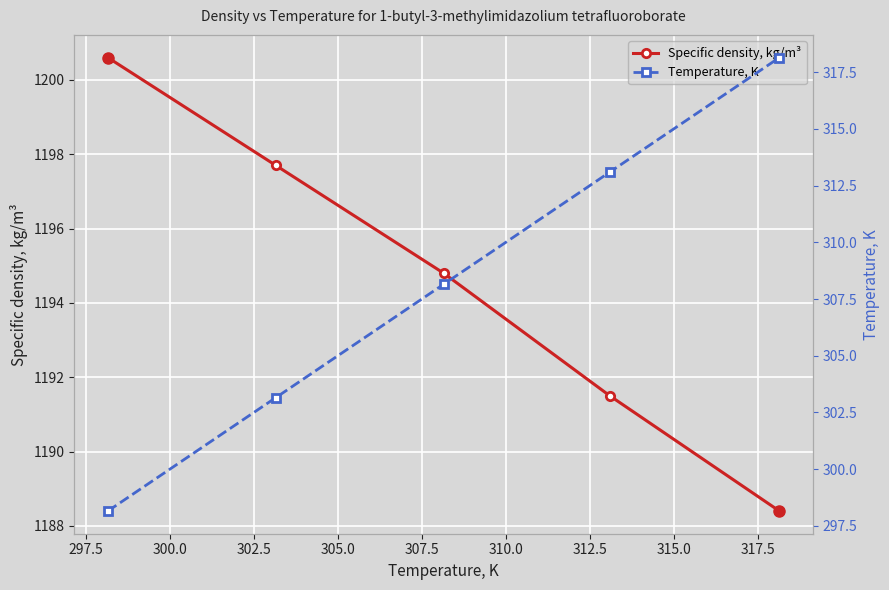

What is the value of the Specific density, kg/m³ point at the 2nd from the left?

1197.7